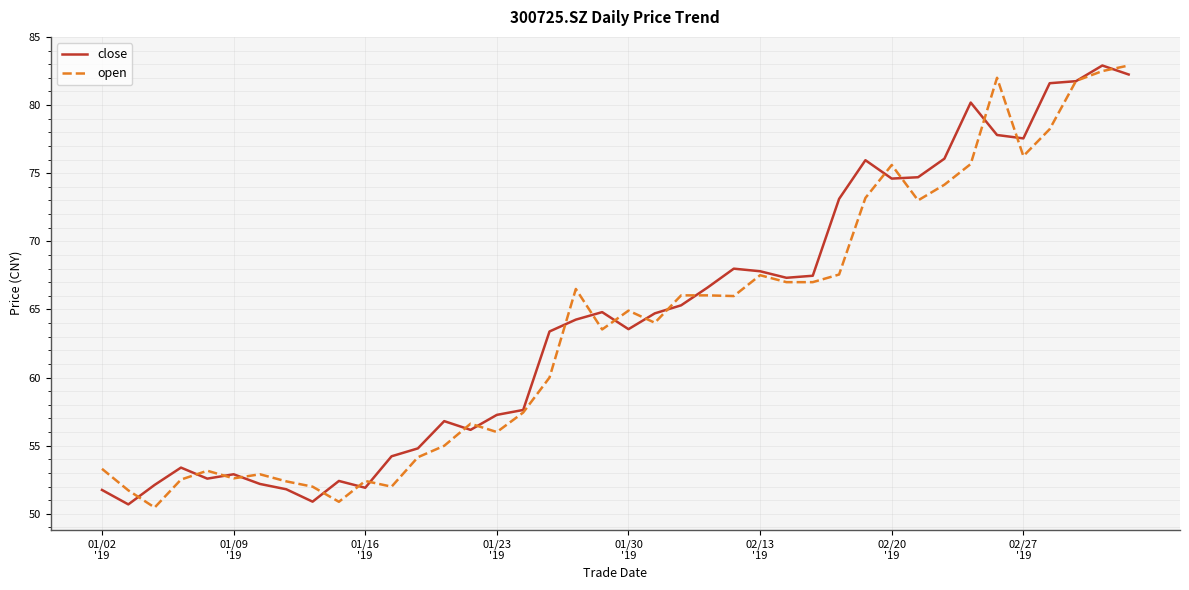

What is the minimum value shown in the chart?

50.5